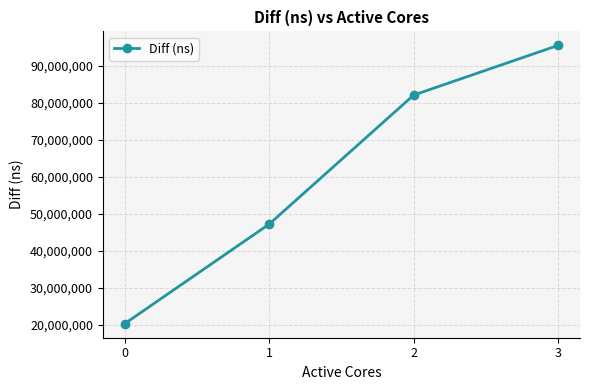

What is the sum of the values at 3 and 2?

177722977